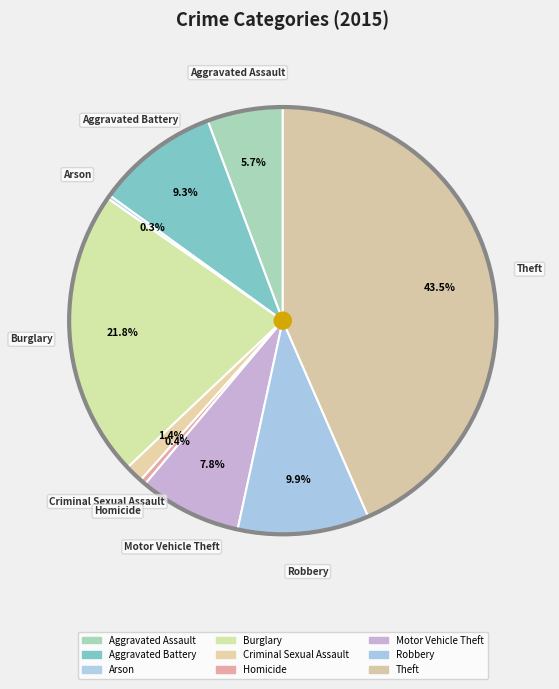

True or false: Robbery accounts for 17% of the total.

False